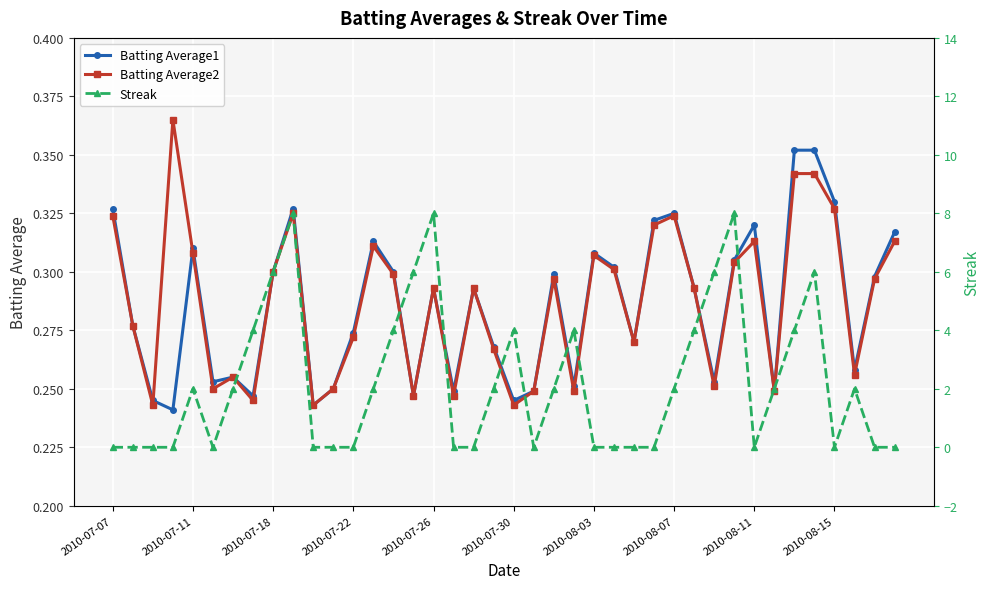

Which series has the largest total across all categories?

Streak